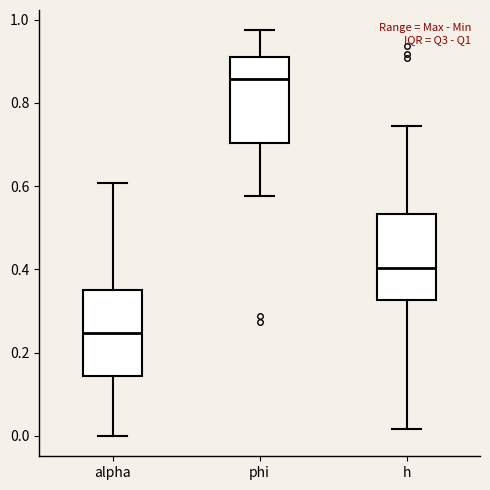

Reading left to right, transcribe this box plot: for each box, give where its median line is, the range the box spans, and where its two whiskers end, as read against the y-axis. The values are not printed on the chart, so give them approximately, as read against the axis.

alpha: median 0.24, box 0.14 to 0.36, whiskers 0.00 to 0.60
phi: median 0.86, box 0.70 to 0.90, whiskers 0.58 to 0.98
h: median 0.40, box 0.32 to 0.54, whiskers 0.02 to 0.74